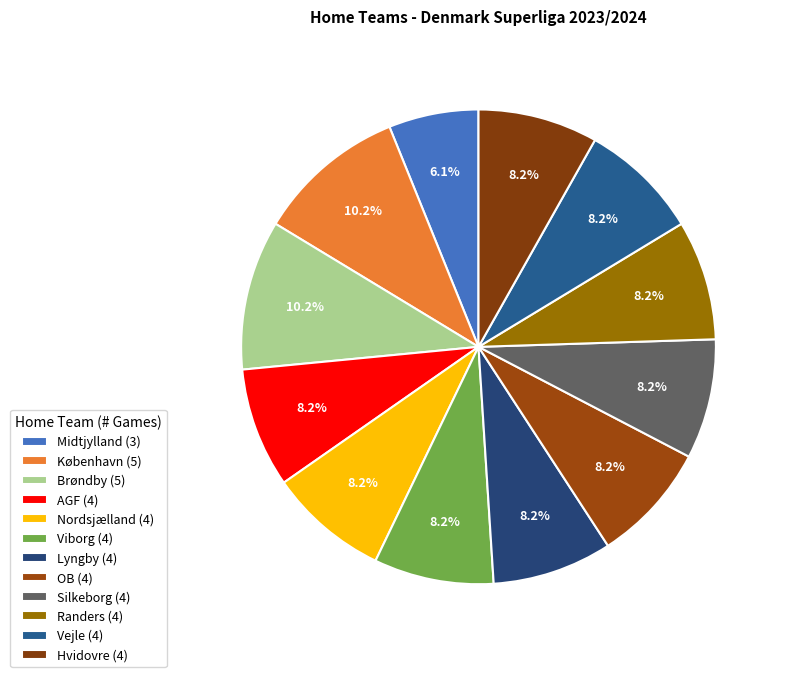

How many segments does this pie chart have?

12